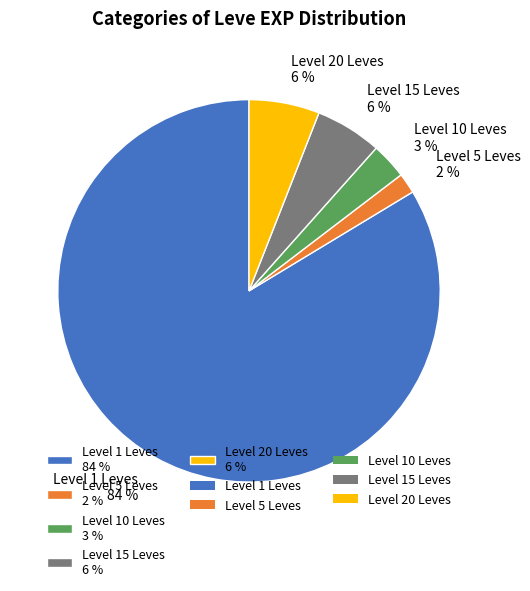

What is the largest slice in the pie chart?

Level 1 Leves 84 %